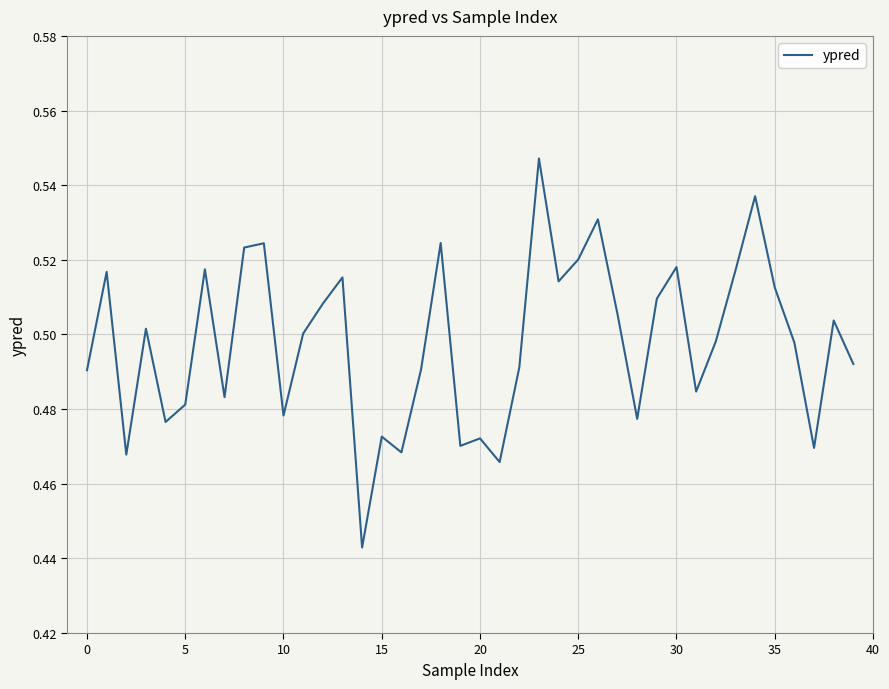

Which has a higher value, 20 or 5?

5